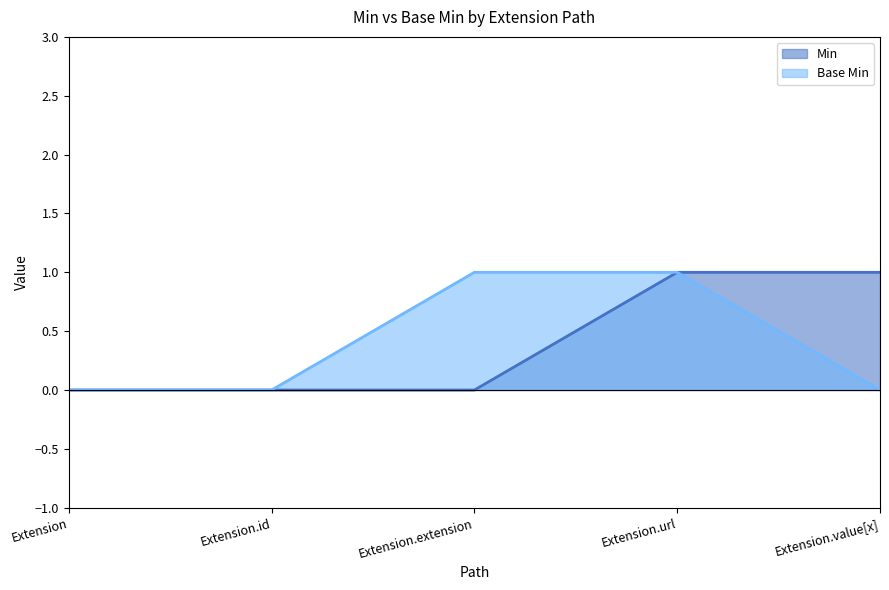

What are all the series names shown in the legend?

Min, Base Min